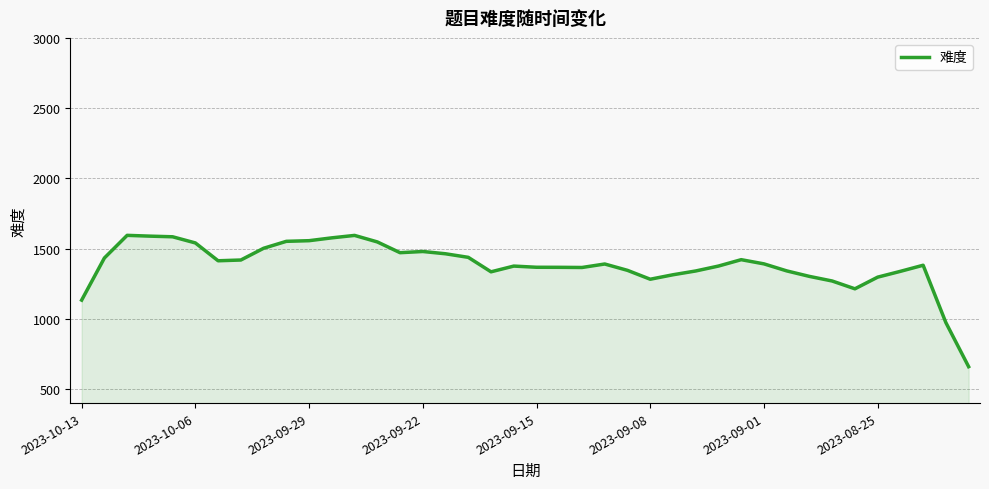

What is the difference between the maximum and minimum values?

935.0